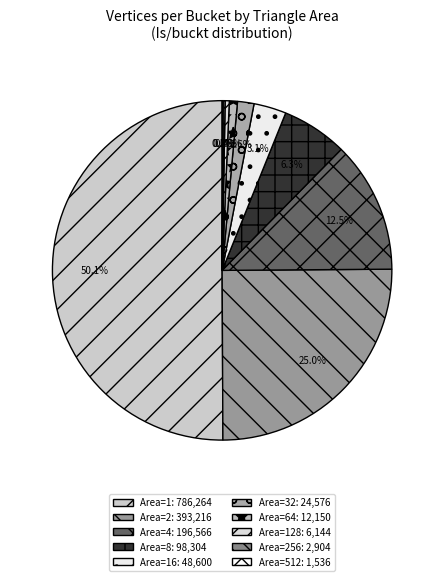

Rank the categories by value from lowest to highest.

512, 256, 128, 64, 32, 16, 8, 4, 2, 1